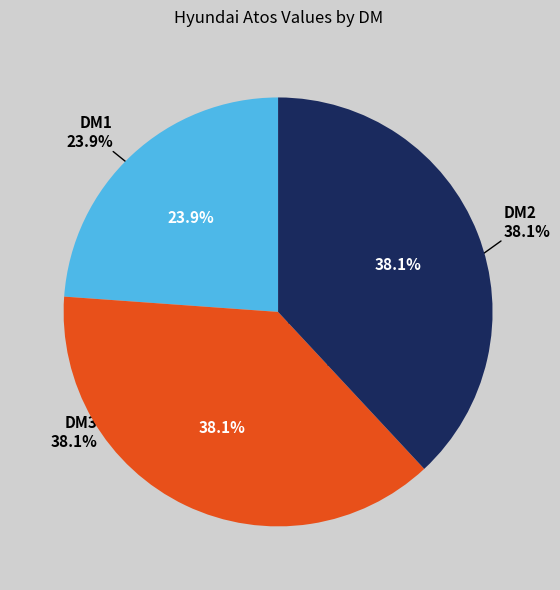

Which has a higher value, DM1 or DM3?

DM3